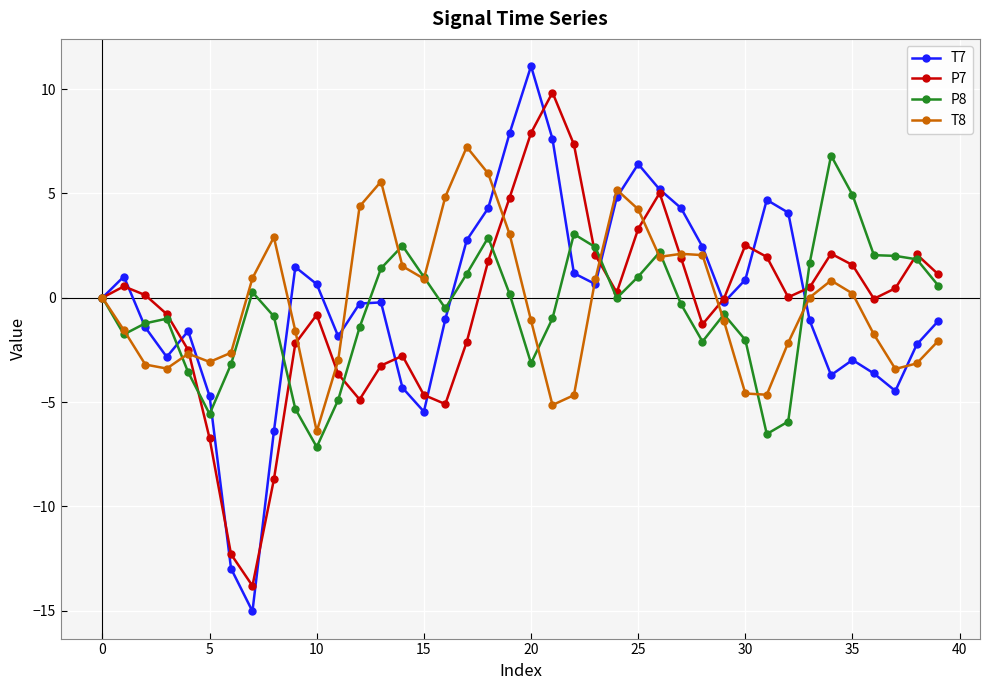

How many lines are shown in the chart?

4